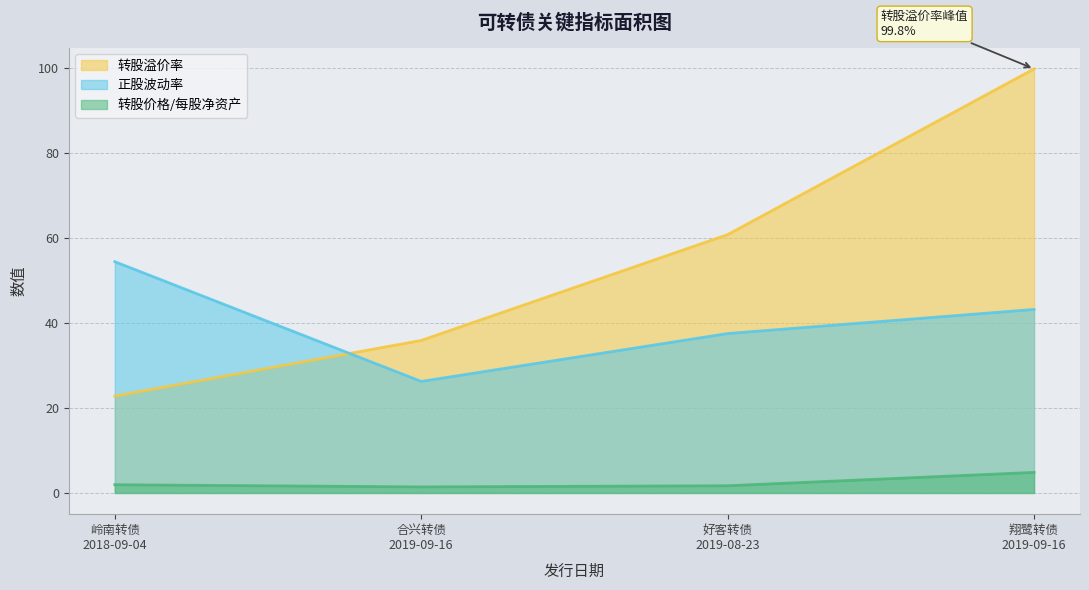

What is the sum of all 转股溢价率 values?

219.3